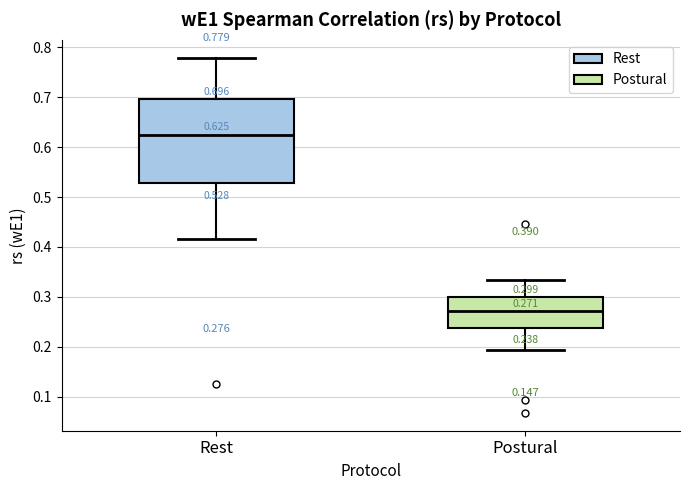

Which box's median line is the lowest?

Postural